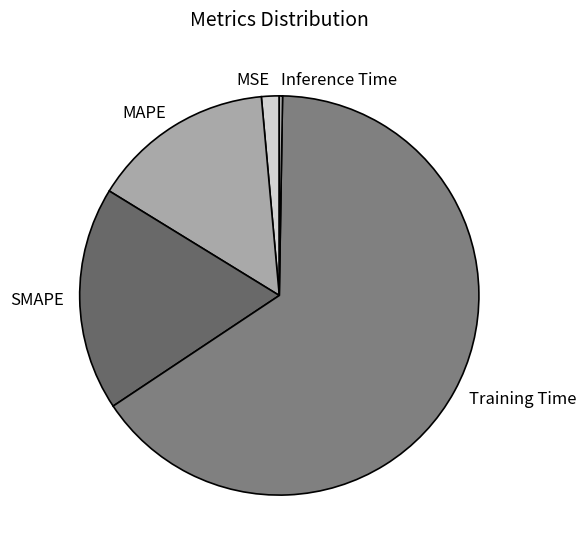

What is the majority slice?

Training Time